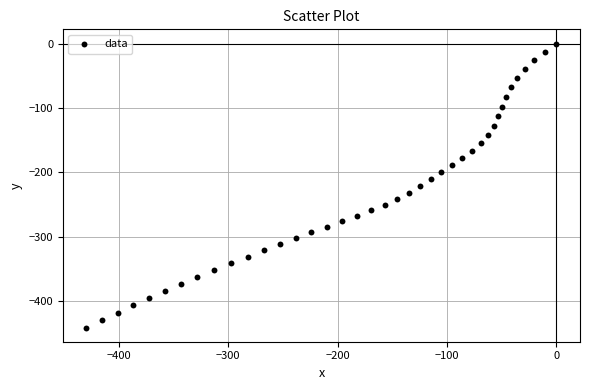

What is the range of Y values (max minus min)?

440.8